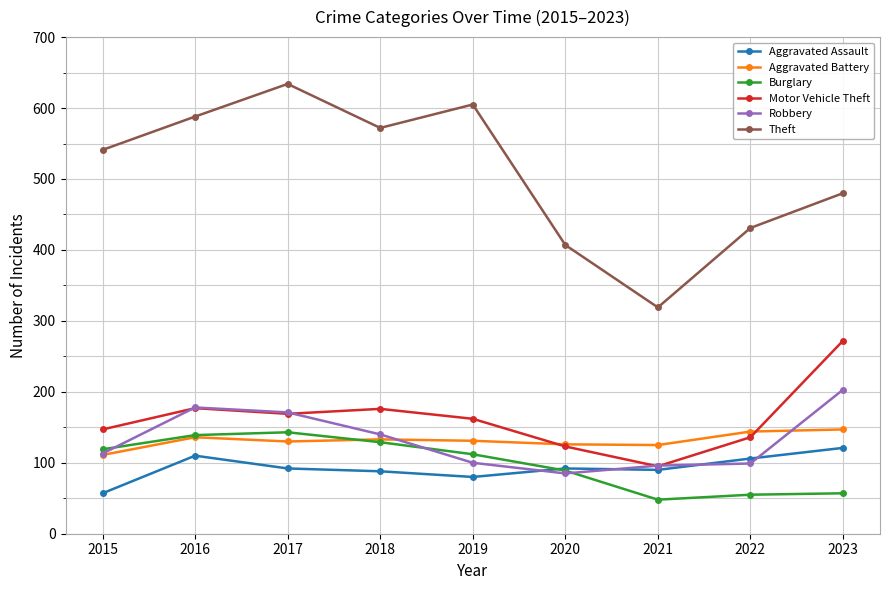

True or false: Aggravated Assault and Aggravated Battery cross at least once.

False